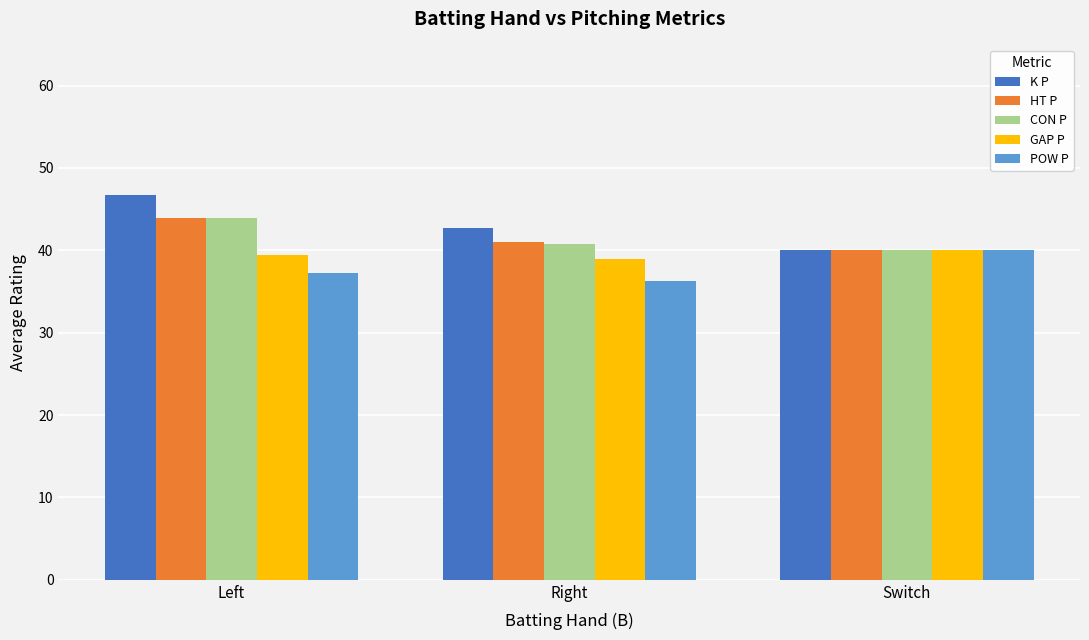

What is the label of the 1st bar from the right?

Switch